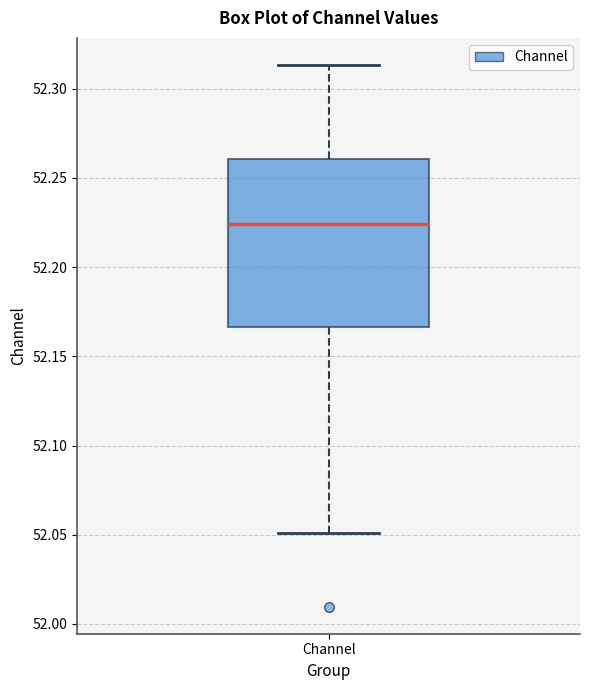

Transcribe this box plot: give where the median line is, the range the box spans, and where the two whiskers end, as read against the y-axis. The values are not printed on the chart, so give them approximately, as read against the axis.

median 52.225, box 52.165 to 52.260, whiskers 52.050 to 52.315